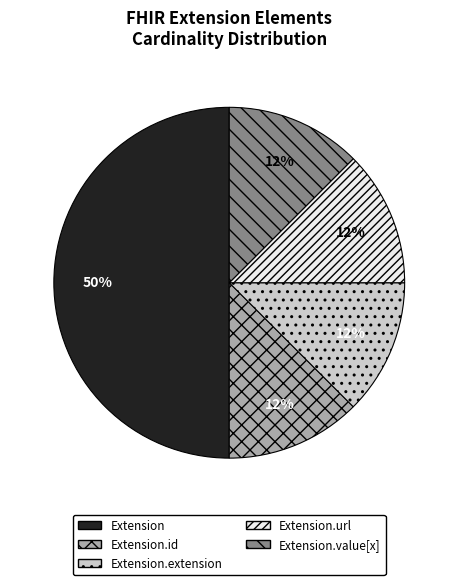

How many slices are in this pie chart?

5